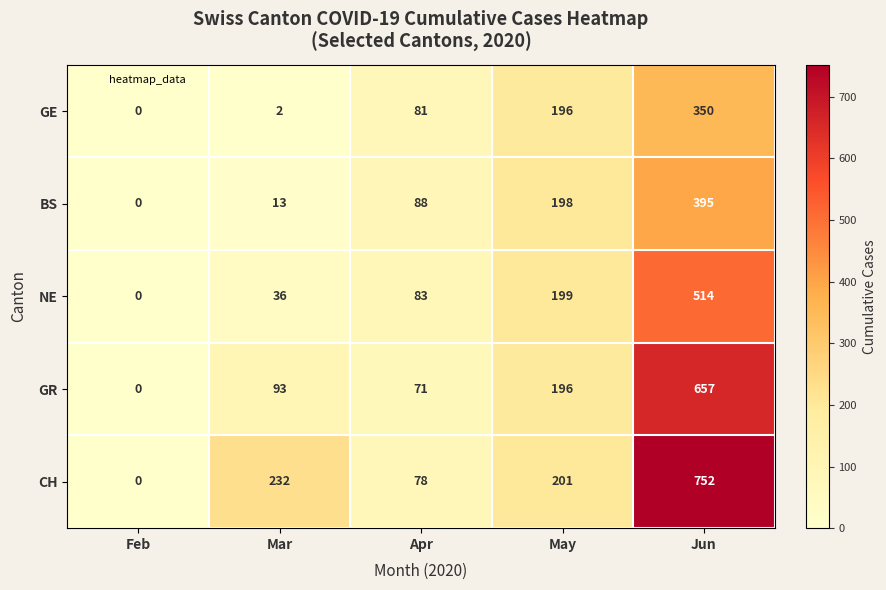

Between Feb and Jun, which series saw the biggest shift?

CH